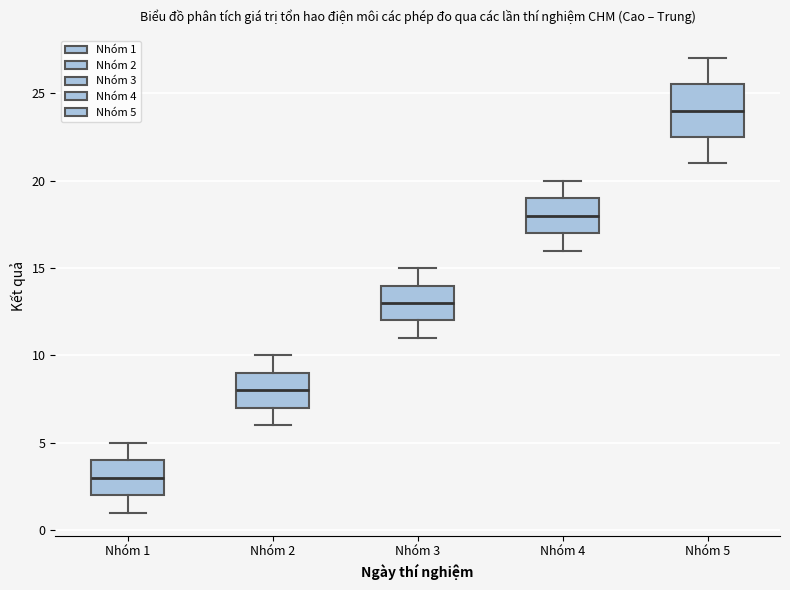

Reading left to right, transcribe this box plot: for each box, give where its median line is, the range the box spans, and where its two whiskers end, as read against the y-axis. The values are not printed on the chart, so give them approximately, as read against the axis.

Nhóm 1: median 3.0, box 2.0 to 4.0, whiskers 1.0 to 5.0
Nhóm 2: median 8.0, box 7.0 to 9.0, whiskers 6.0 to 10.0
Nhóm 3: median 13.0, box 12.0 to 14.0, whiskers 11.0 to 15.0
Nhóm 4: median 18.0, box 17.0 to 19.0, whiskers 16.0 to 20.0
Nhóm 5: median 24.0, box 22.5 to 25.5, whiskers 21.0 to 27.0